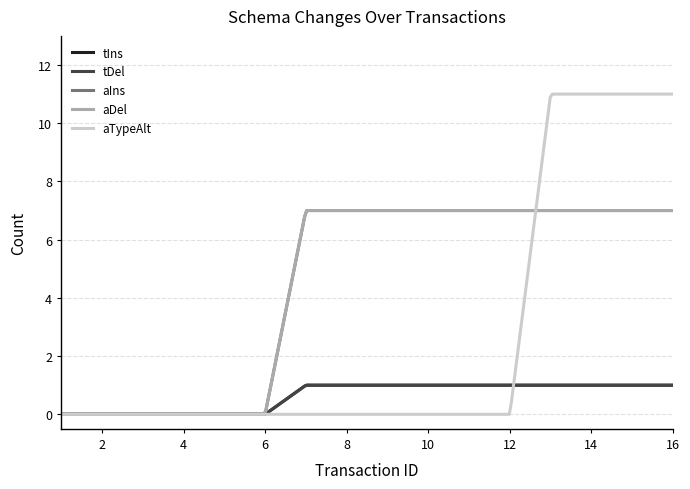

True or false: aTypeAlt and tIns intersect in this chart.

False